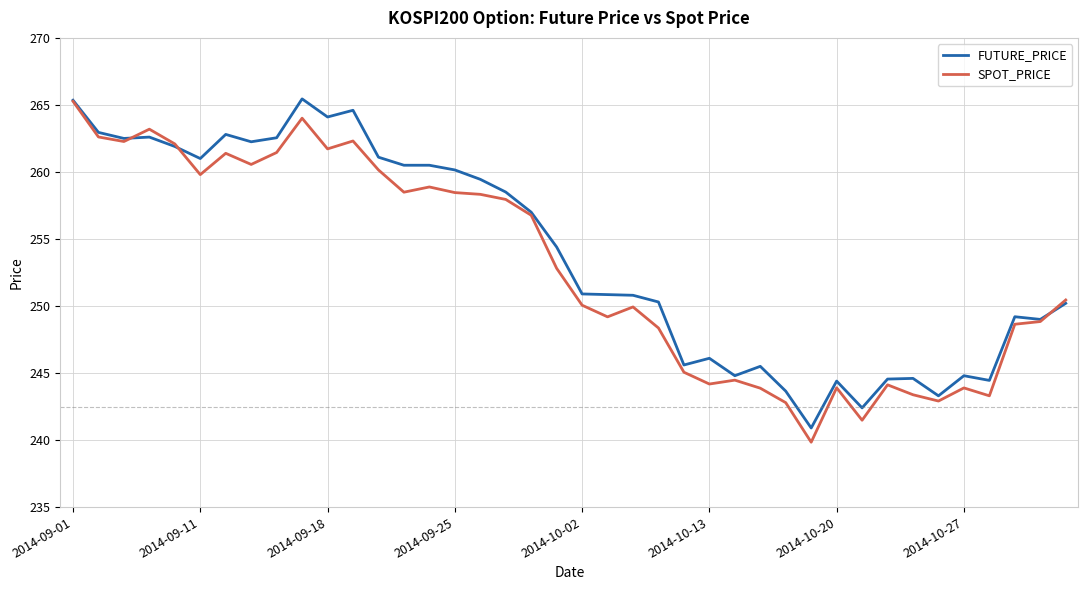

Is this an area chart (filled region under the line)?

No